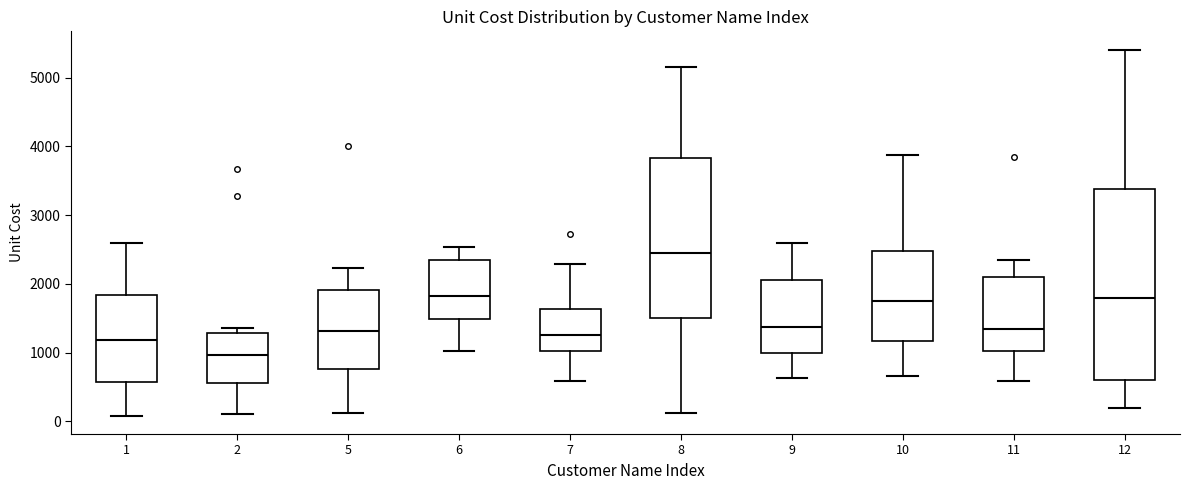

Which box's median line is the highest?

8